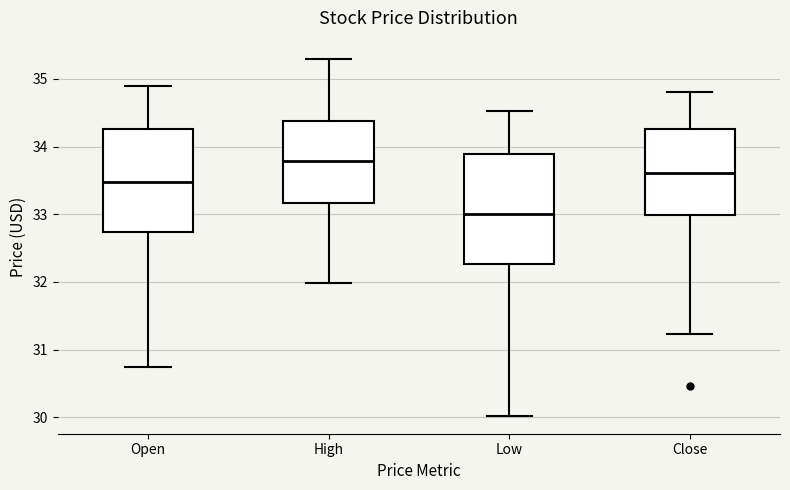

Reading left to right, transcribe this box plot: for each box, give where its median line is, the range the box spans, and where its two whiskers end, as read against the y-axis. The values are not printed on the chart, so give them approximately, as read against the axis.

Open: median 33.5, box 32.7 to 34.3, whiskers 30.7 to 34.9
High: median 33.8, box 33.2 to 34.4, whiskers 32.0 to 35.3
Low: median 33.0, box 32.3 to 33.9, whiskers 30.0 to 34.5
Close: median 33.6, box 33.0 to 34.3, whiskers 31.2 to 34.8